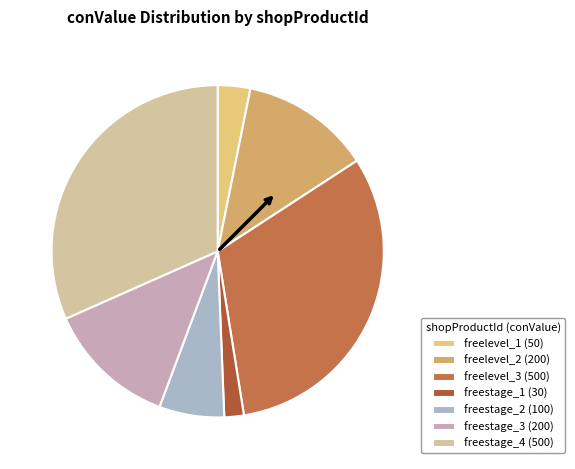

Rank the categories by value from highest to lowest.

freelevel_3, freestage_4, freelevel_2, freestage_3, freestage_2, freelevel_1, freestage_1